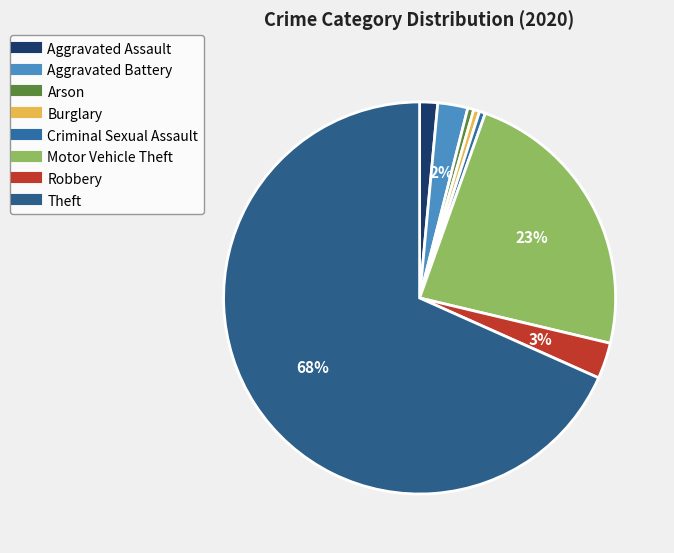

How many slices are in this pie chart?

8